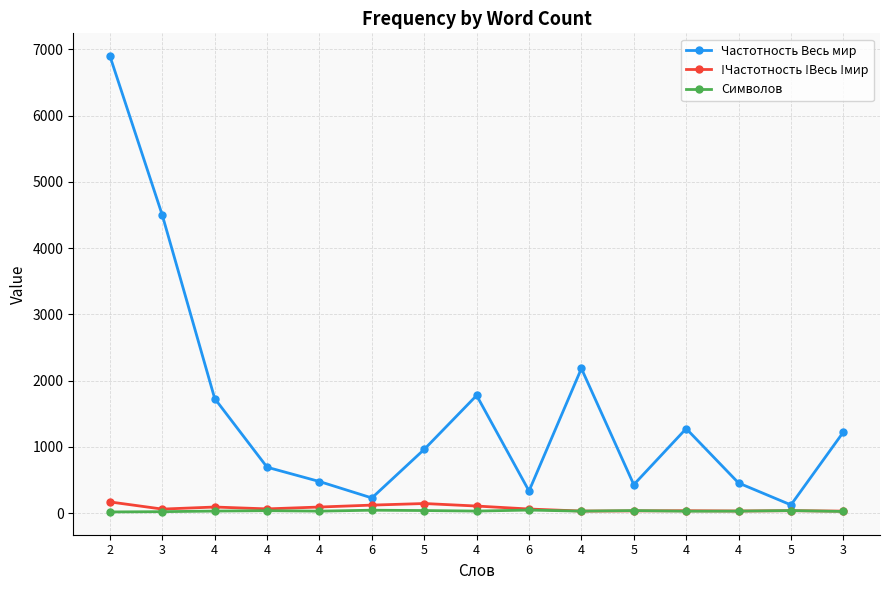

At which label does !Частотность !Весь !мир first exceed 61?

2